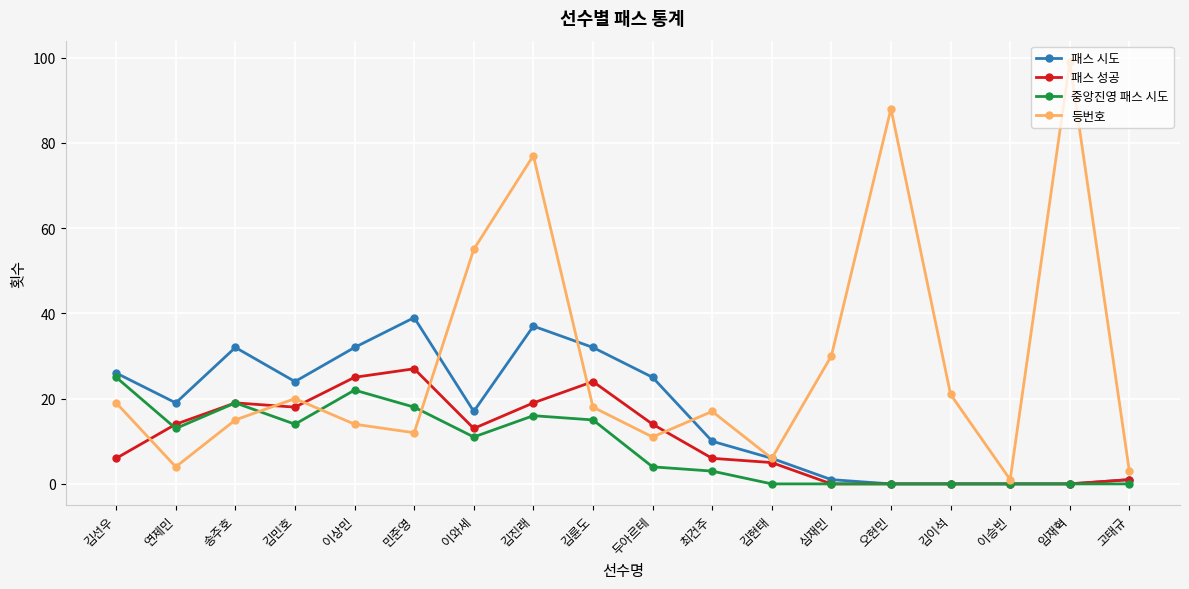

At which category is the sum across all series the highest?

김진래